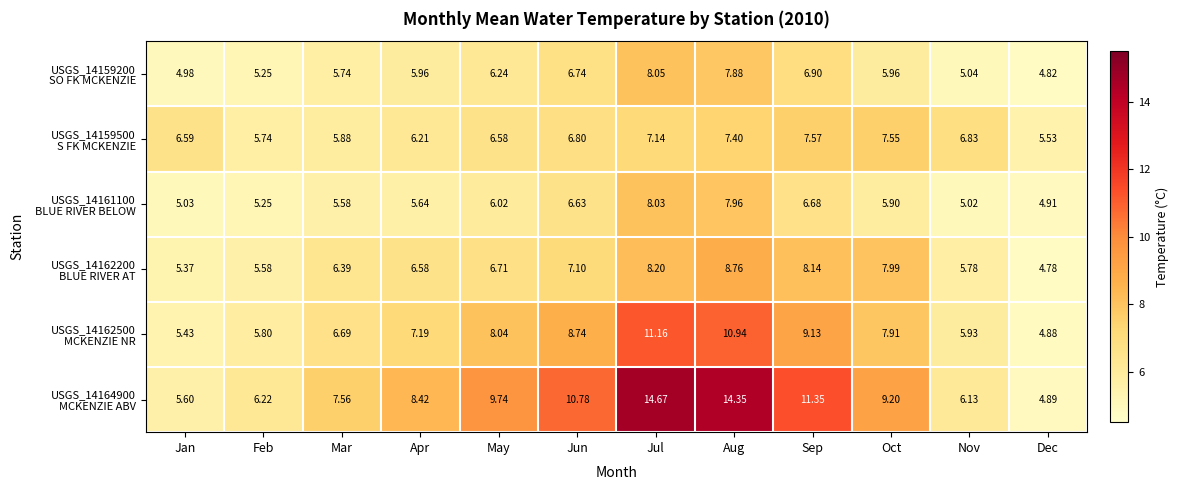

At which category is the sum across all series the highest?

Aug